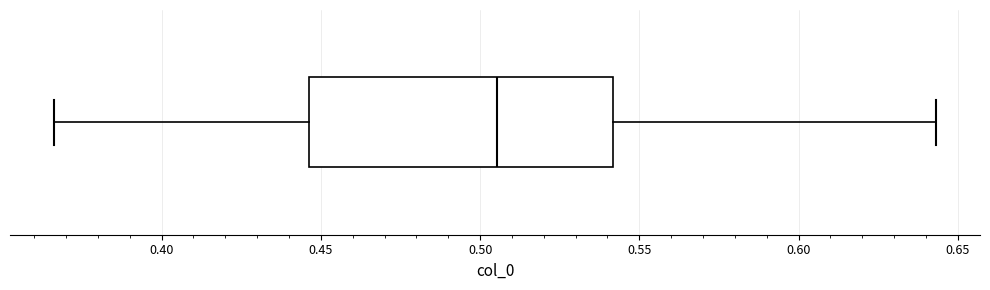

Transcribe this box plot: give where the median line is, the range the box spans, and where the two whiskers end, as read against the x-axis. The values are not printed on the chart, so give them approximately, as read against the axis.

median 0.505, box 0.445 to 0.540, whiskers 0.365 to 0.645